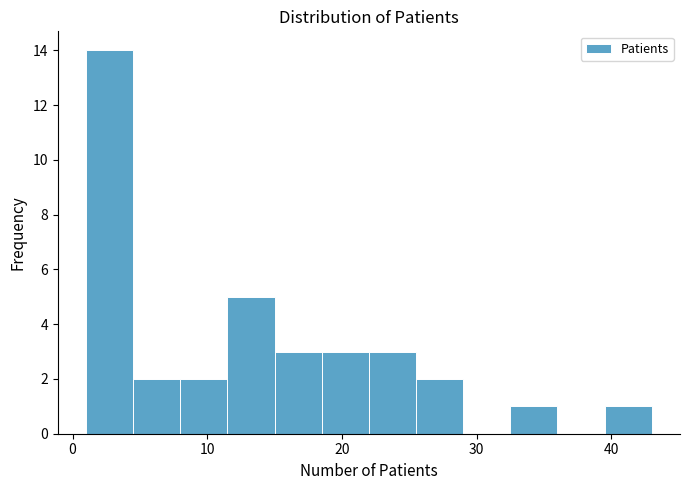

Read against the x-axis, roughly where is the centre of the tallest bar?

3